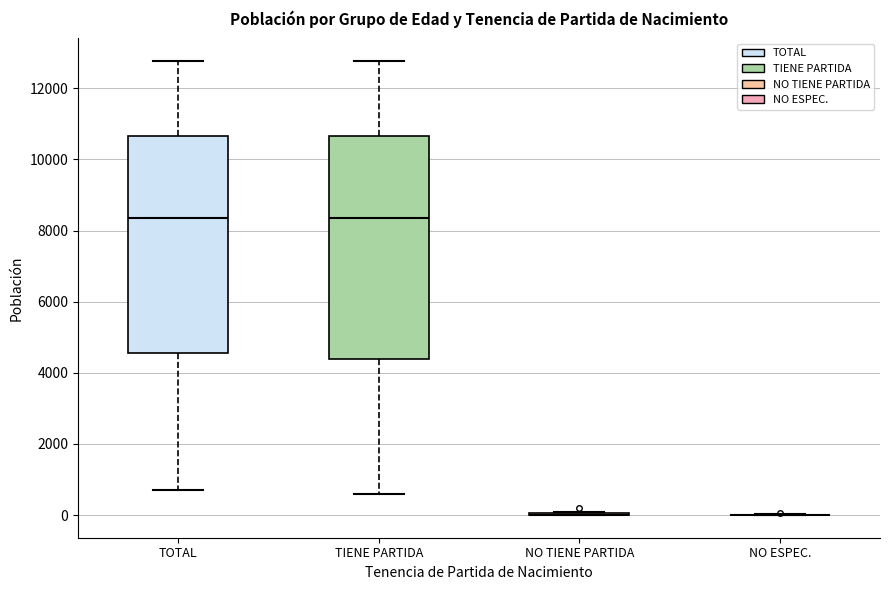

Reading left to right, read every box against the y-axis: the position of its median line, the range the box covers, and the ends of its whiskers. The values are not printed on the chart, so give them approximately, as read against the axis.

TOTAL: median 8400, box 4600 to 10600, whiskers 800 to 12800
TIENE PARTIDA: median 8400, box 4400 to 10600, whiskers 600 to 12800
NO TIENE PARTIDA: box collapsed to a line at 0, whiskers 0 to 0
NO ESPEC.: box collapsed to a line at 0, whiskers 0 to 0